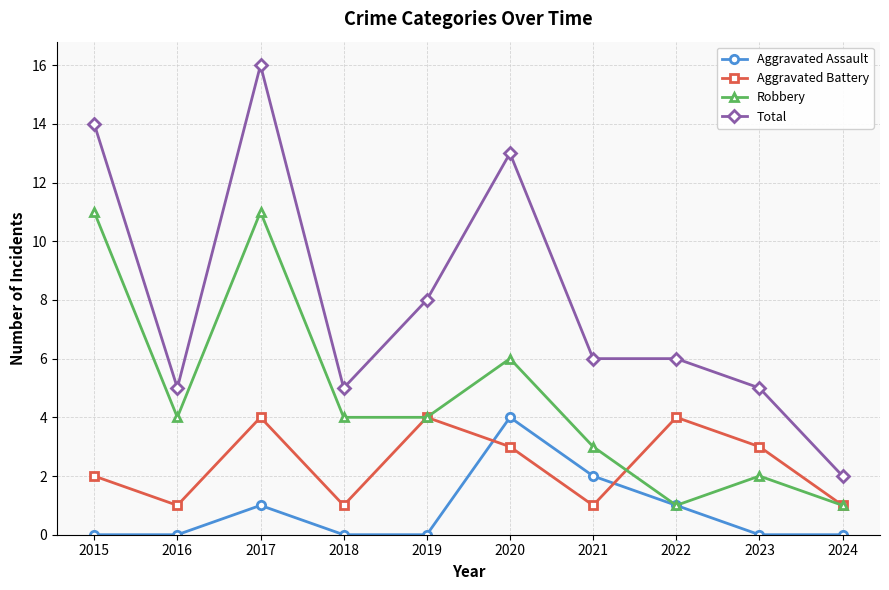

How many lines are shown in the chart?

4